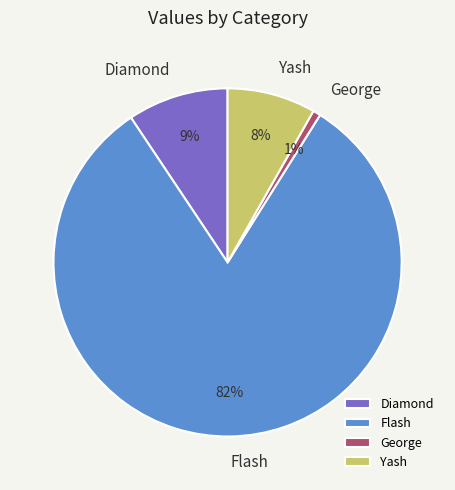

How many slices are in this pie chart?

4